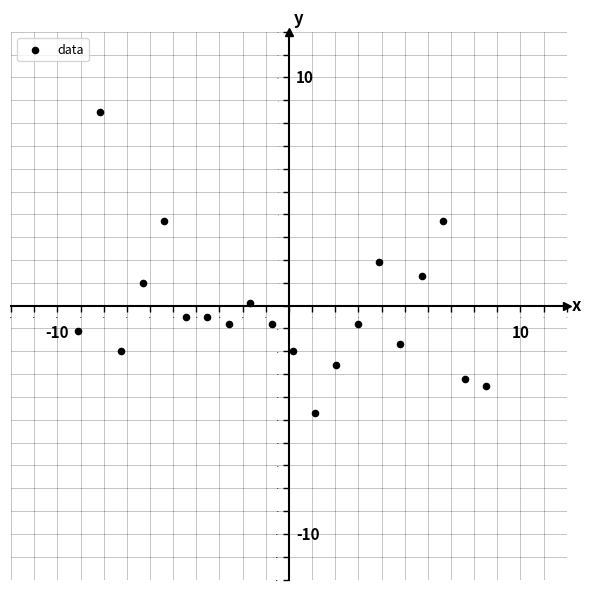

What is the range of X values (max minus min)?

17.6